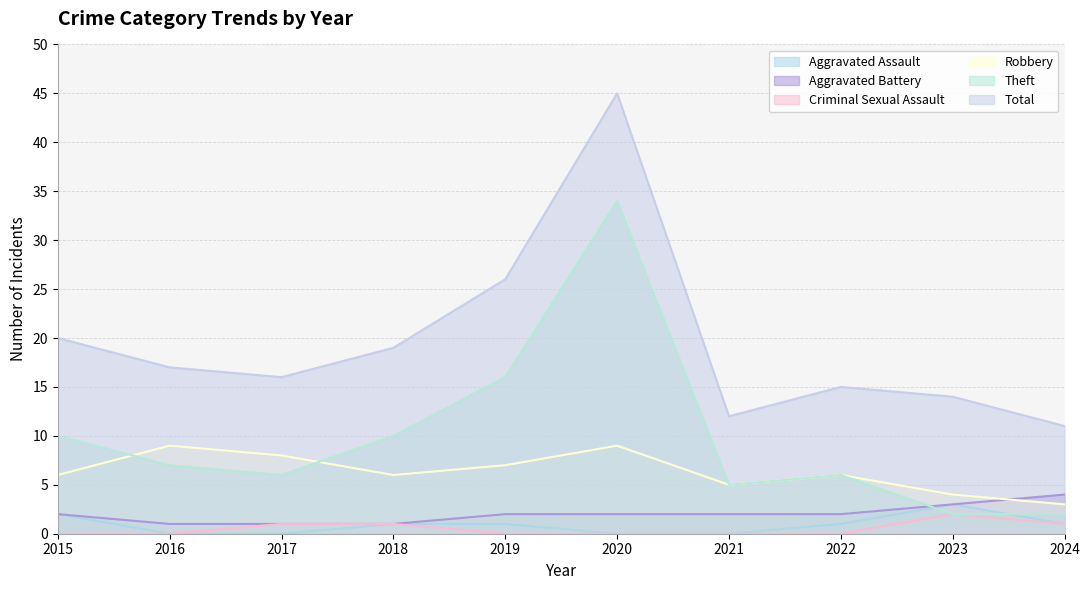

How many data points in Theft are above 7?

4